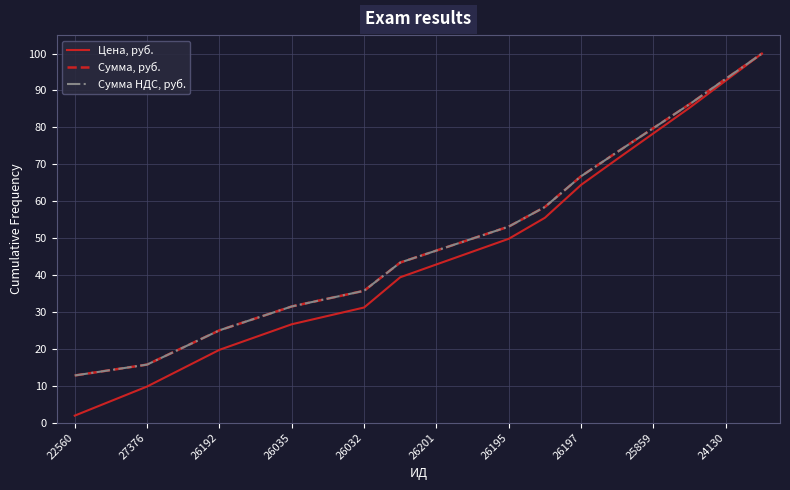

Which series has the widest spread of values?

Цена, руб.